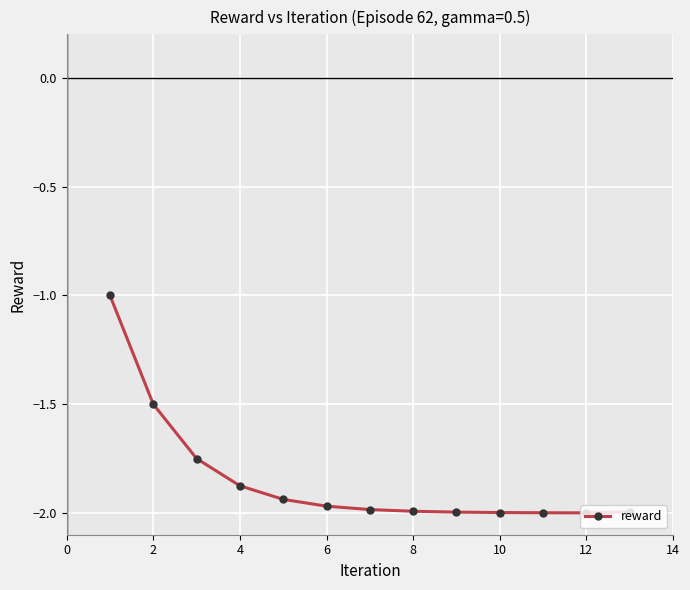

How many values are below -1?

12